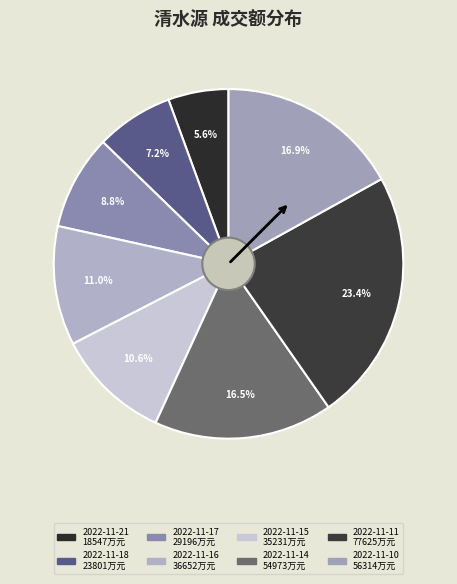

Which category has the smallest portion of the pie?

2022-11-21